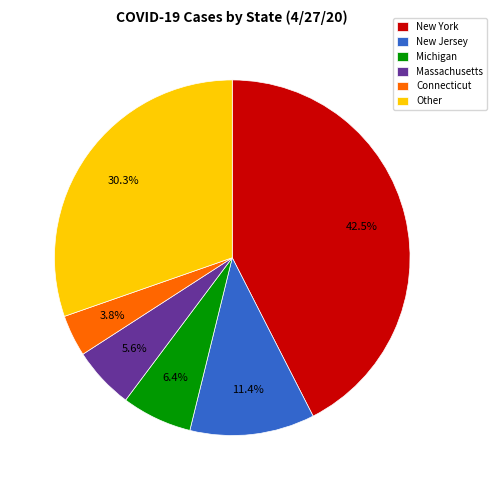

To the nearest percent, what is the difference between the largest and smallest slice percentages?

39%